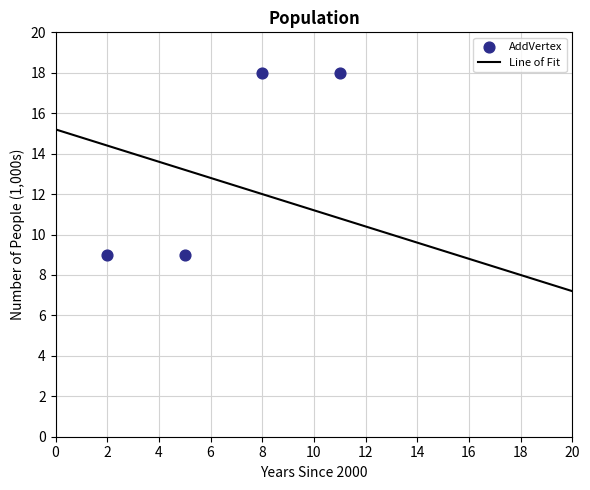

What is the range of X values (max minus min)?

9